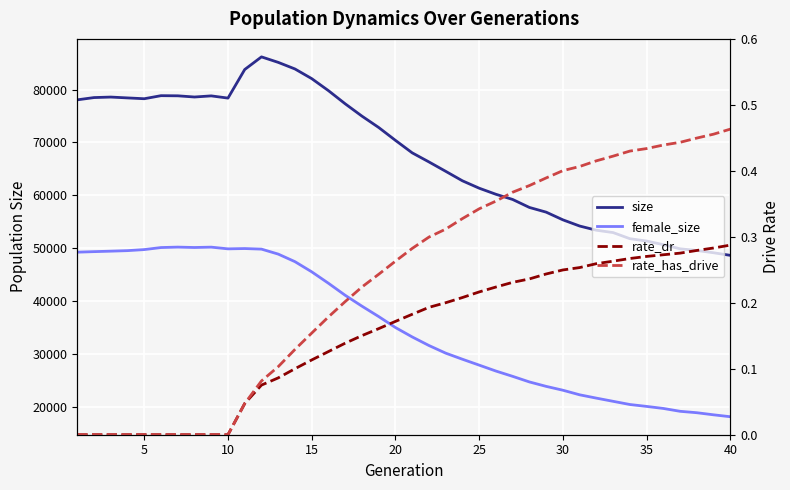

Reading left to right, transcribe all the data shown in this chart.

size: 78062.0	78491.0	78587.0	78427.0	78272.0	78850.0	78824.0	78598.0	78811.0	78392.0	83805.0	86194.0	85154.0	83906.0	82078.0	79799.0	77309.0	74978.0	72827.0	70391.0	68029.0	66309.0	64532.0	62734.0	61336.0	60185.0	59201.0	57691.0	56802.0	55345.0	54174.0	53378.0	52933.0	51776.0	51334.0	50647.0	49860.0	49548.0	49111.0	48623.0
female_size: 49224.0	49325.0	49414.0	49515.0	49715.0	50100.0	50183.0	50109.0	50177.0	49853.0	49910.0	49802.0	48859.0	47427.0	45505.0	43337.0	41060.0	39002.0	37034.0	34961.0	33181.0	31556.0	30112.0	28956.0	27842.0	26722.0	25717.0	24660.0	23820.0	23090.0	22224.0	21594.0	20990.0	20386.0	20025.0	19639.0	19100.0	18831.0	18434.0	18073.0
rate_dr: 0.0	0.0	0.0	0.0	0.0	0.0	0.0	0.0	0.0	0.0	0.0	0.1	0.1	0.1	0.1	0.1	0.1	0.2	0.2	0.2	0.2	0.2	0.2	0.2	0.2	0.2	0.2	0.2	0.2	0.2	0.3	0.3	0.3	0.3	0.3	0.3	0.3	0.3	0.3	0.3
rate_has_drive: 0.0	0.0	0.0	0.0	0.0	0.0	0.0	0.0	0.0	0.0	0.0	0.1	0.1	0.1	0.2	0.2	0.2	0.2	0.2	0.3	0.3	0.3	0.3	0.3	0.3	0.4	0.4	0.4	0.4	0.4	0.4	0.4	0.4	0.4	0.4	0.4	0.4	0.4	0.5	0.5